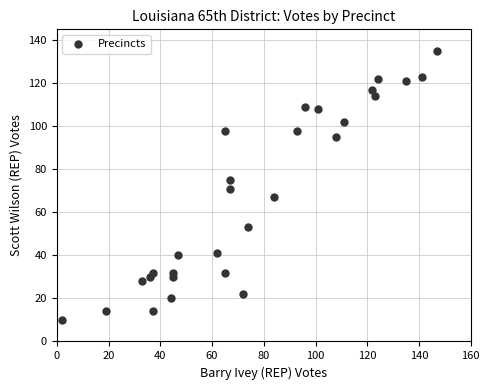

What is the range of X values (max minus min)?

145